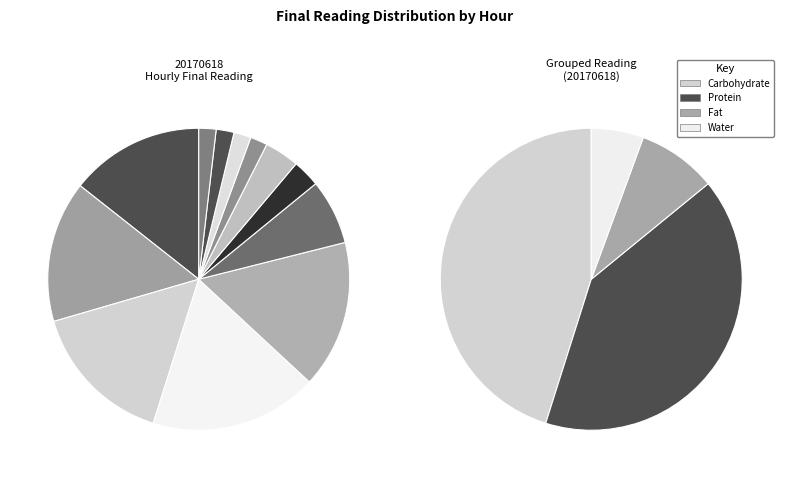

How many slices are in this pie chart?

12